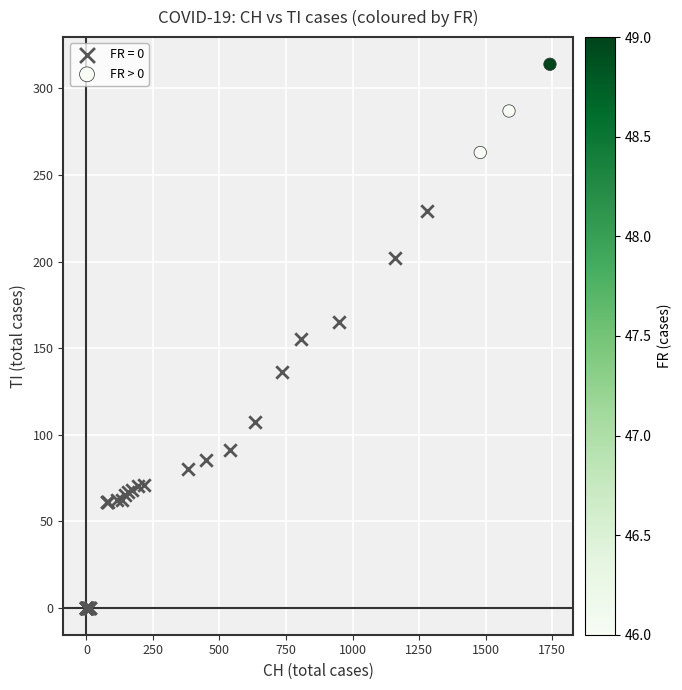

Which series contains the lowest Y value?

FR = 0